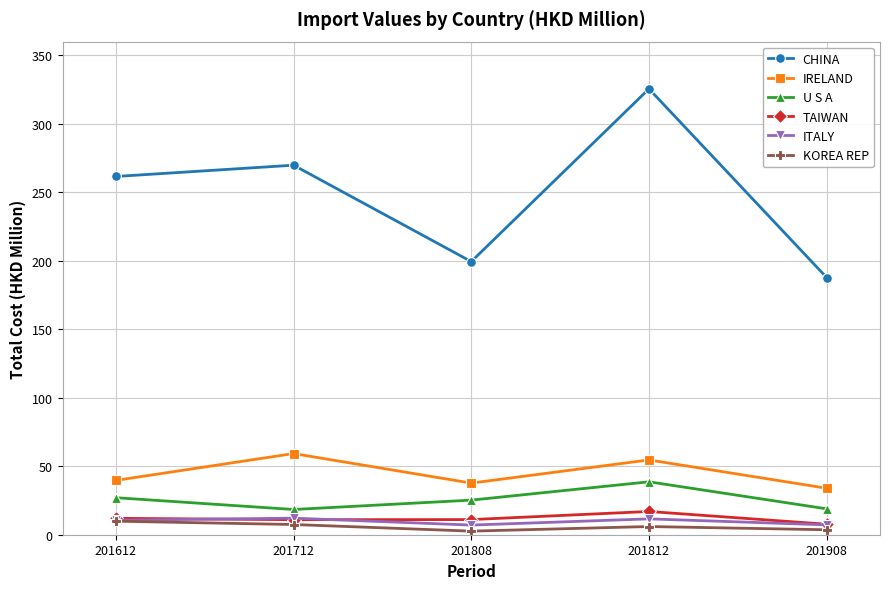

Is this an area chart (filled region under the line)?

No